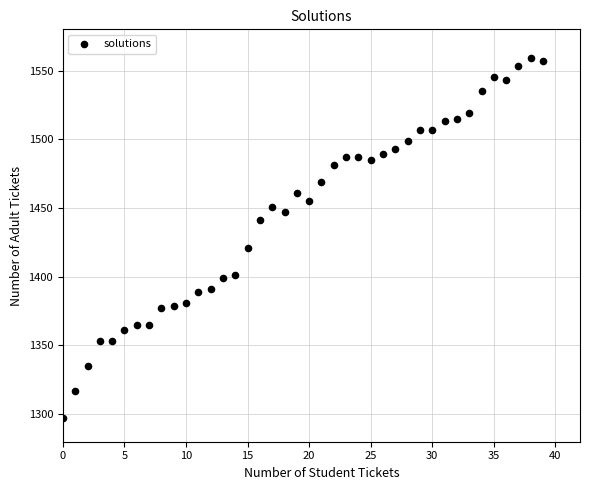

What is the range of Y values (max minus min)?

262